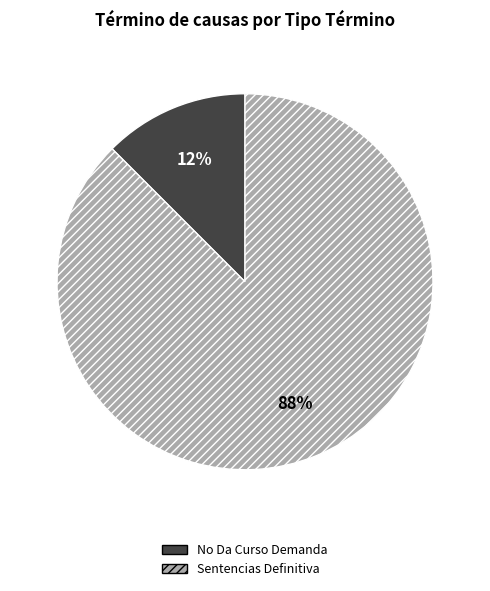

Which has a higher value, Sentencias Definitiva or No Da Curso Demanda?

Sentencias Definitiva